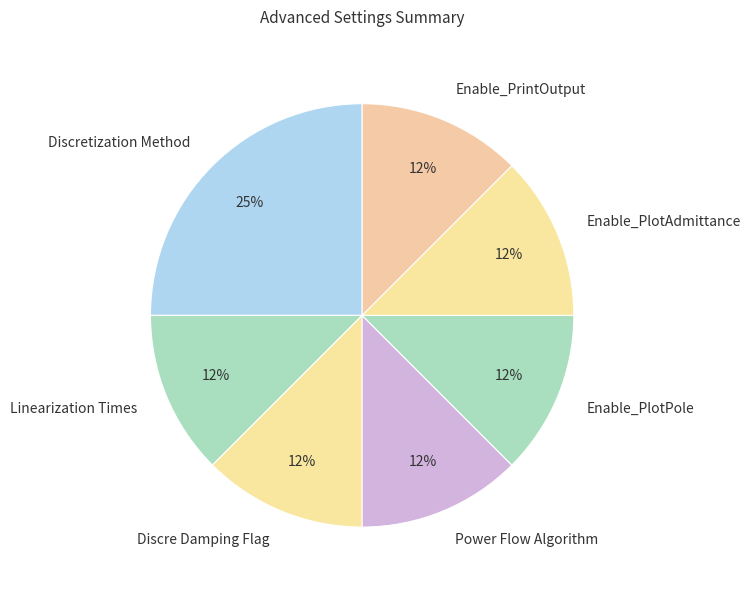

What is the ratio of the value at Linearization Times to the value at Enable_PlotPole?

1.0